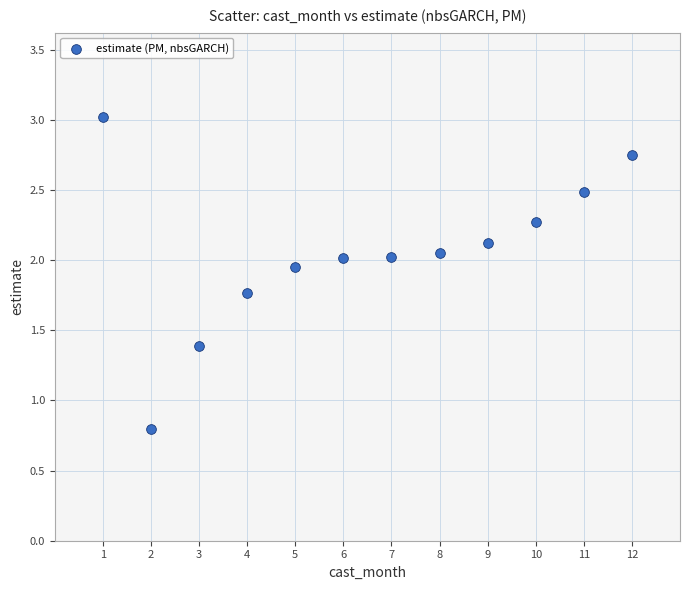

What Y value in the scatter plot is closest to 1?

0.8